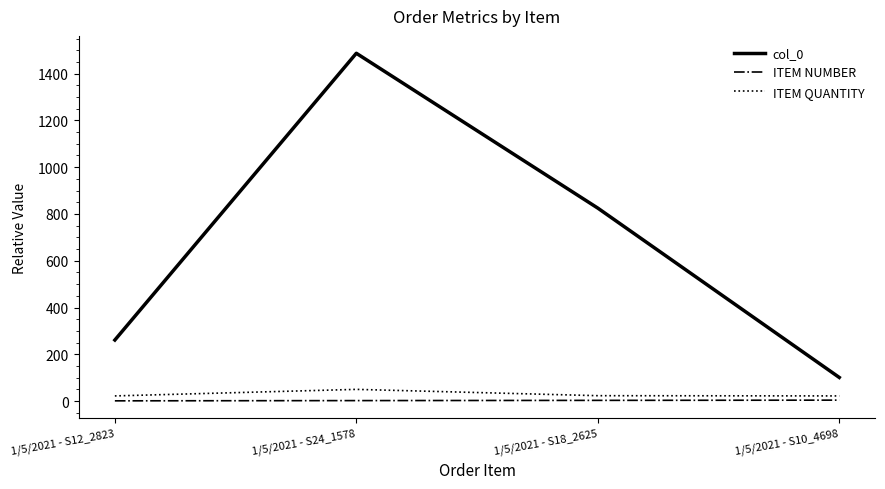

Is the value of ITEM QUANTITY at 1/5/2021 - S10_4698 greater than the value of col_0 at 1/5/2021 - S18_2625?

No